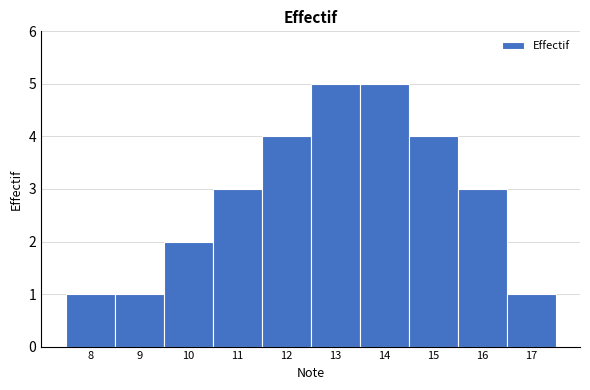

Reading left to right, transcribe this chart: for each bar, give the range it covers on the x-axis and its height. The values are not printed on the chart, so give them approximately, as read against the axis.

7.5 to 8.5: 1
8.5 to 9.5: 1
9.5 to 10.5: 2
10.5 to 11.5: 3
11.5 to 12.5: 4
12.5 to 13.5: 5
13.5 to 14.5: 5
14.5 to 15.5: 4
15.5 to 16.5: 3
16.5 to 17.5: 1